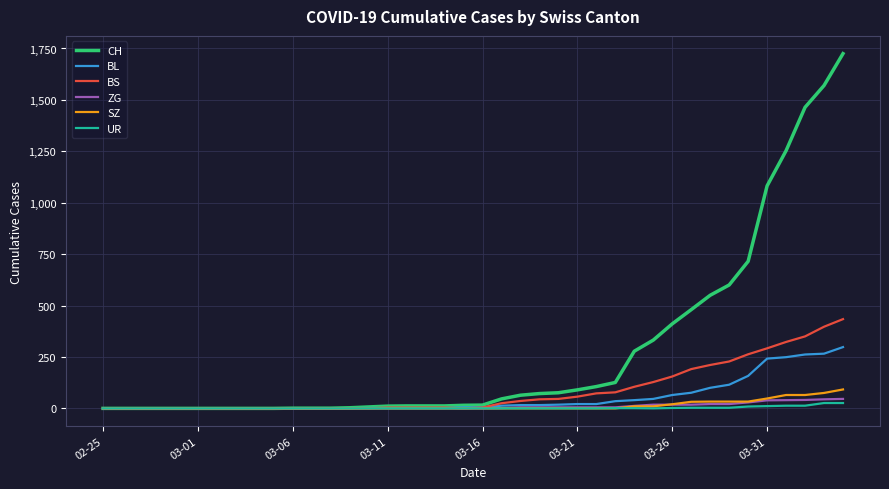

Which series has the largest range (max minus min)?

CH